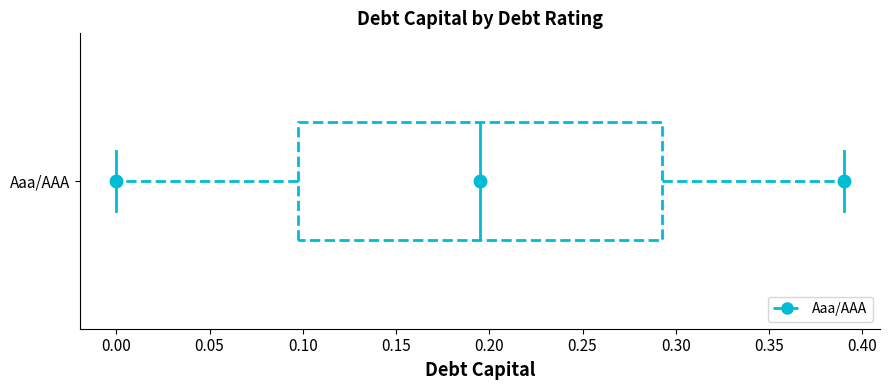

Transcribe this box plot: give where the median line is, the range the box spans, and where the two whiskers end, as read against the x-axis. The values are not printed on the chart, so give them approximately, as read against the axis.

median 0.195, box 0.100 to 0.295, whiskers 0.000 to 0.390